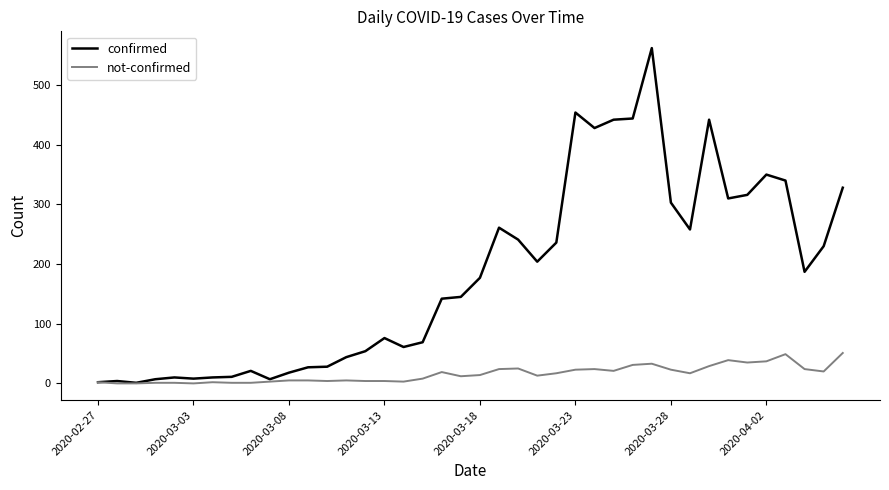

Rank the series by their maximum value, from lowest to highest.

not-confirmed, confirmed